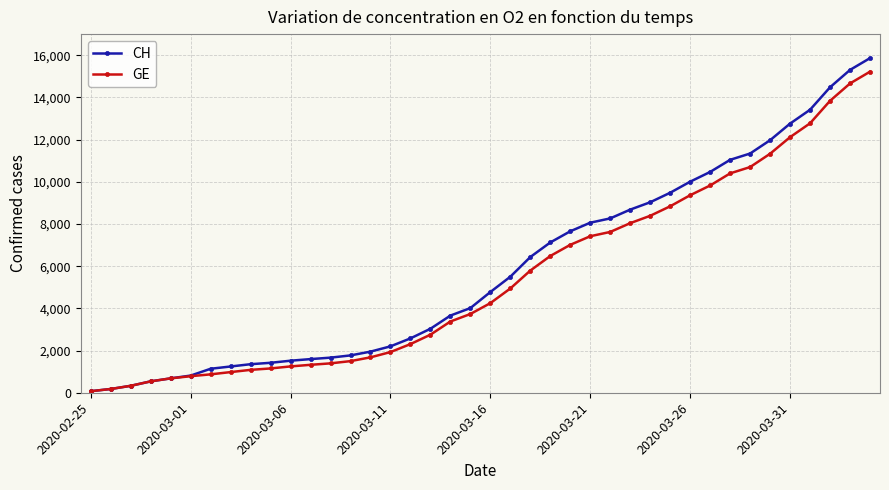

What is the maximum value for CH?

15861